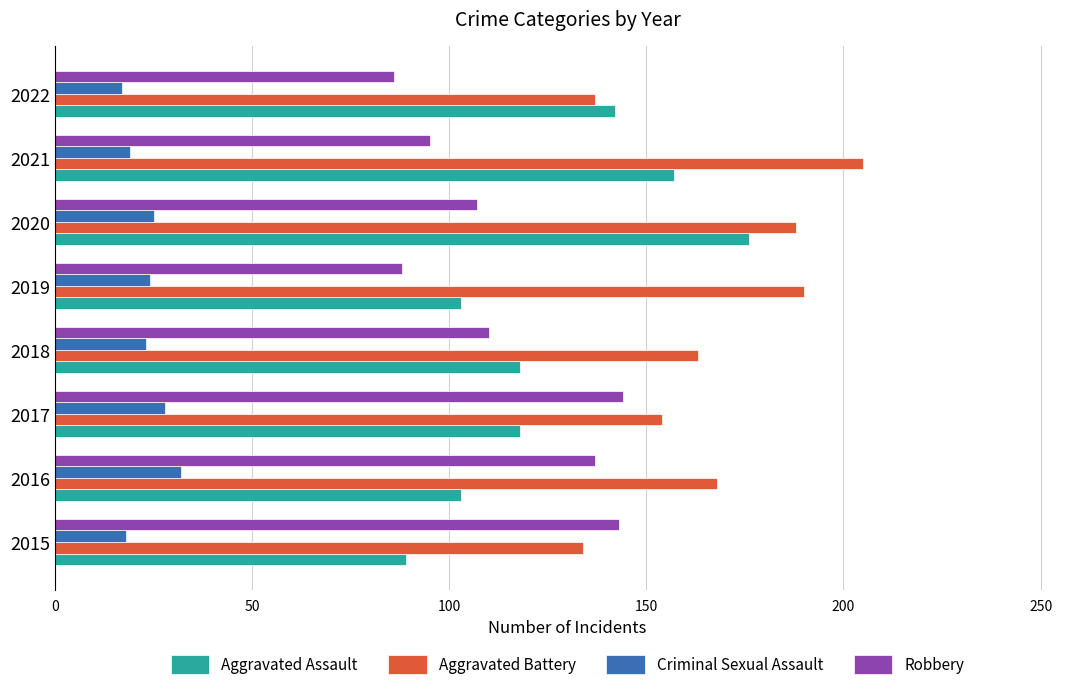

Read the Robbery value at 2015.

143